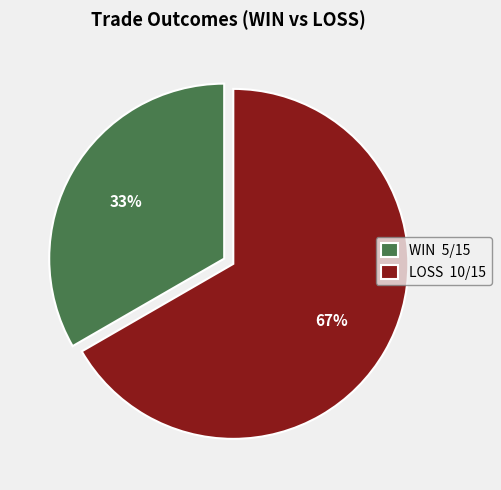

Which category has the biggest portion of the pie?

LOSS